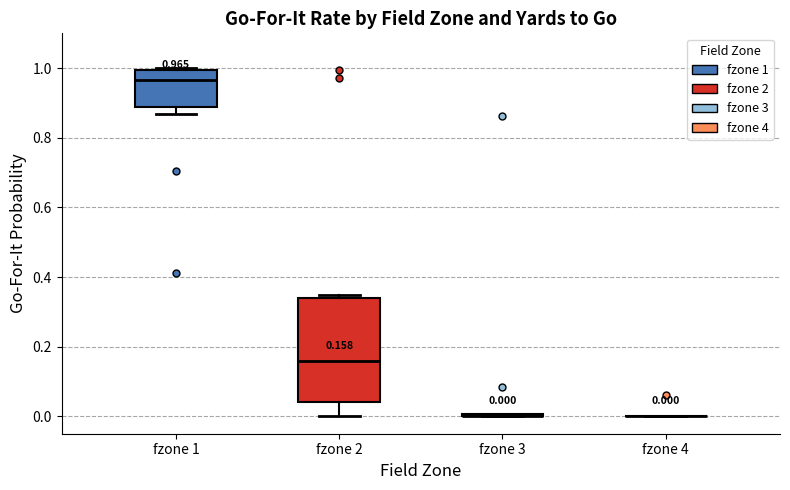

Comparing the boxes themselves (not the whiskers), which one is the tallest?

fzone 2